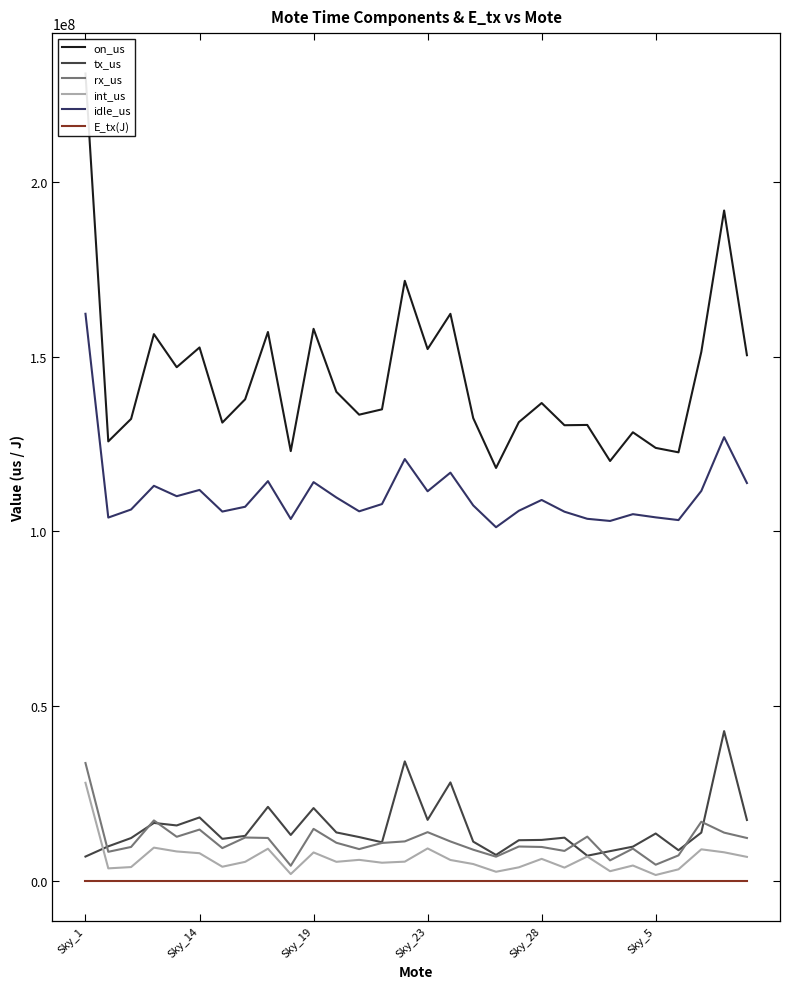

What is the maximum value for idle_us?

162233122.0